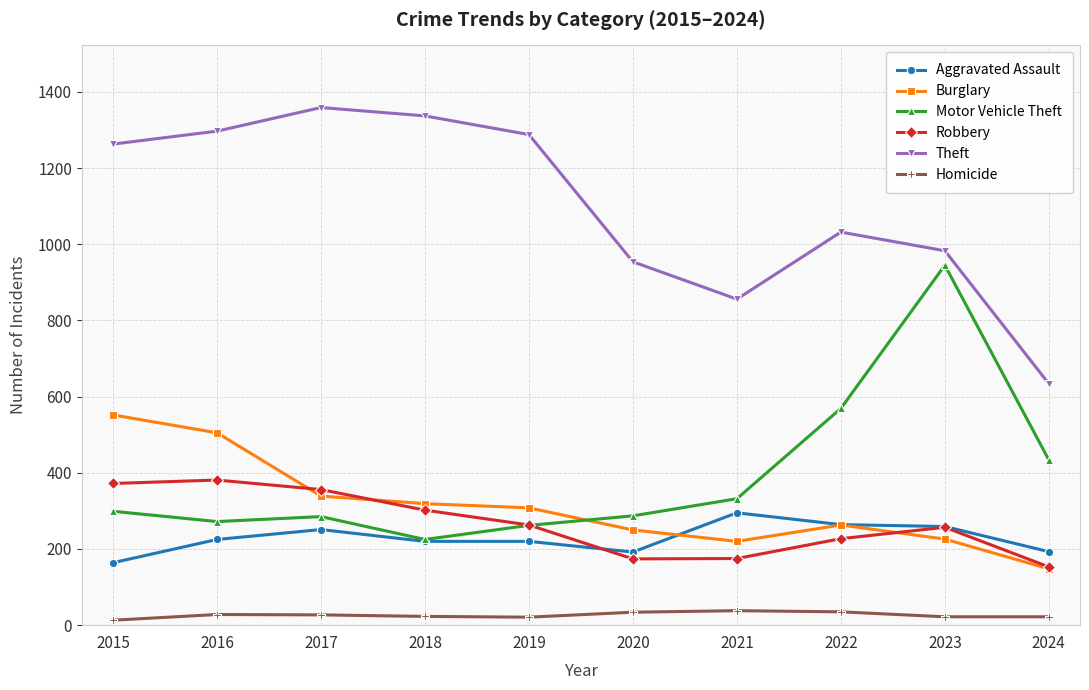

Is the value of Aggravated Assault at 2022 greater than the value of Motor Vehicle Theft at 2015?

No